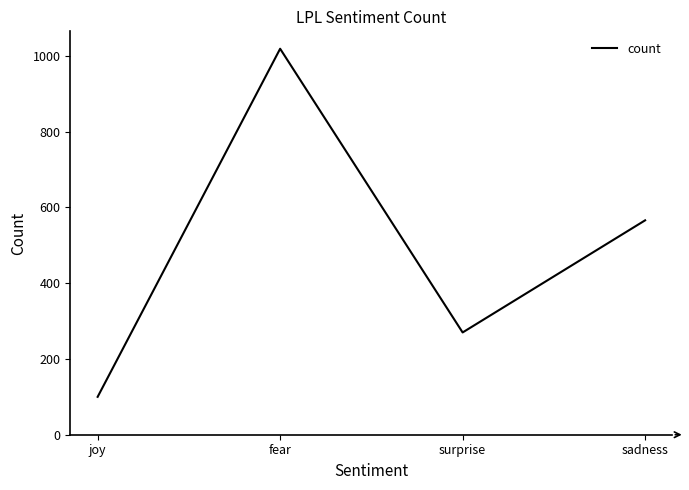

What is the change in value from surprise to sadness?

+296